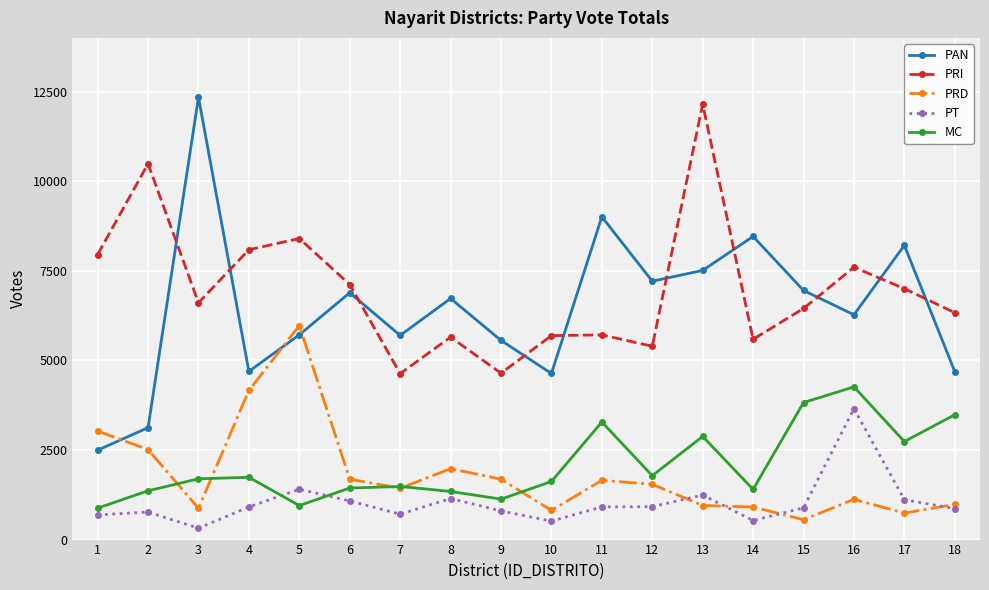

True or false: PRD and PRI intersect in this chart.

False